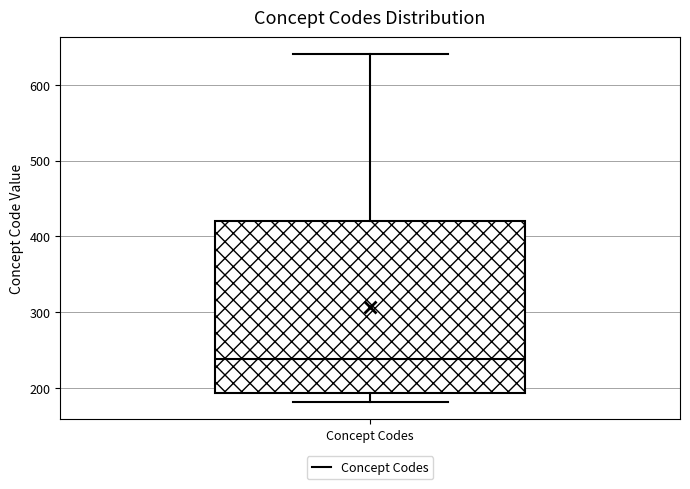

Transcribe this box plot: give where the median line is, the range the box spans, and where the two whiskers end, as read against the y-axis. The values are not printed on the chart, so give them approximately, as read against the axis.

median 240, box 190 to 420, whiskers 180 to 640